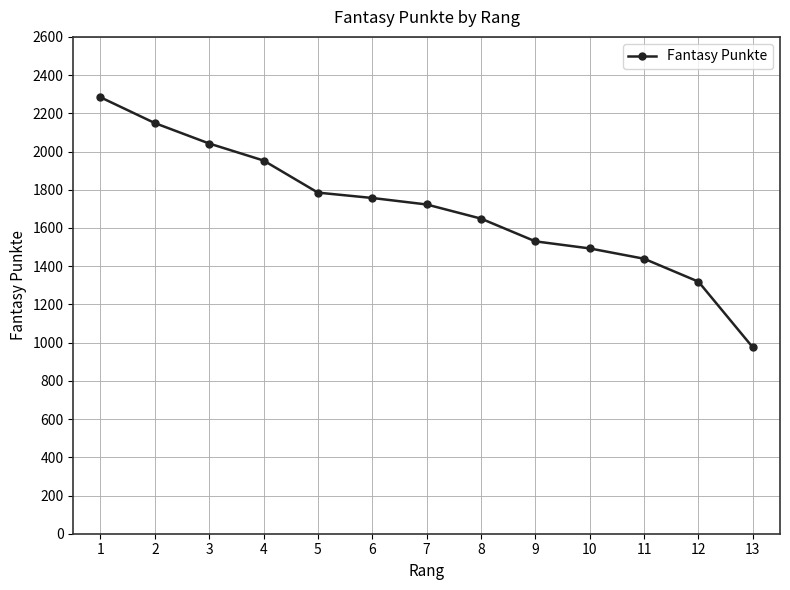

What is the sum of the values at 7 and 9?

3253